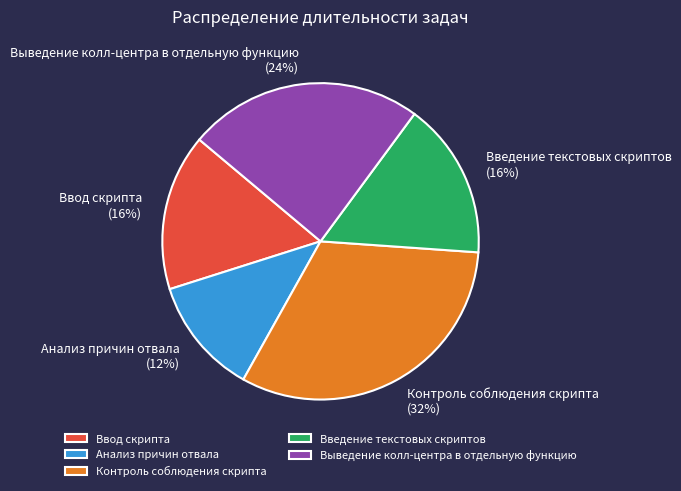

To the nearest percent, what is the difference between the Контроль соблюдения скрипта and Ввод скрипта slice percentages?

16%